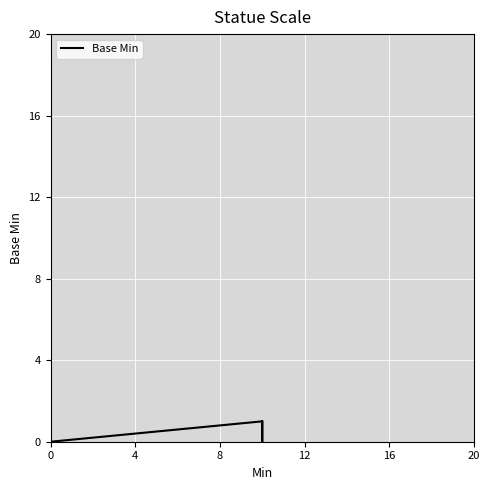

How many lines are shown in the chart?

1